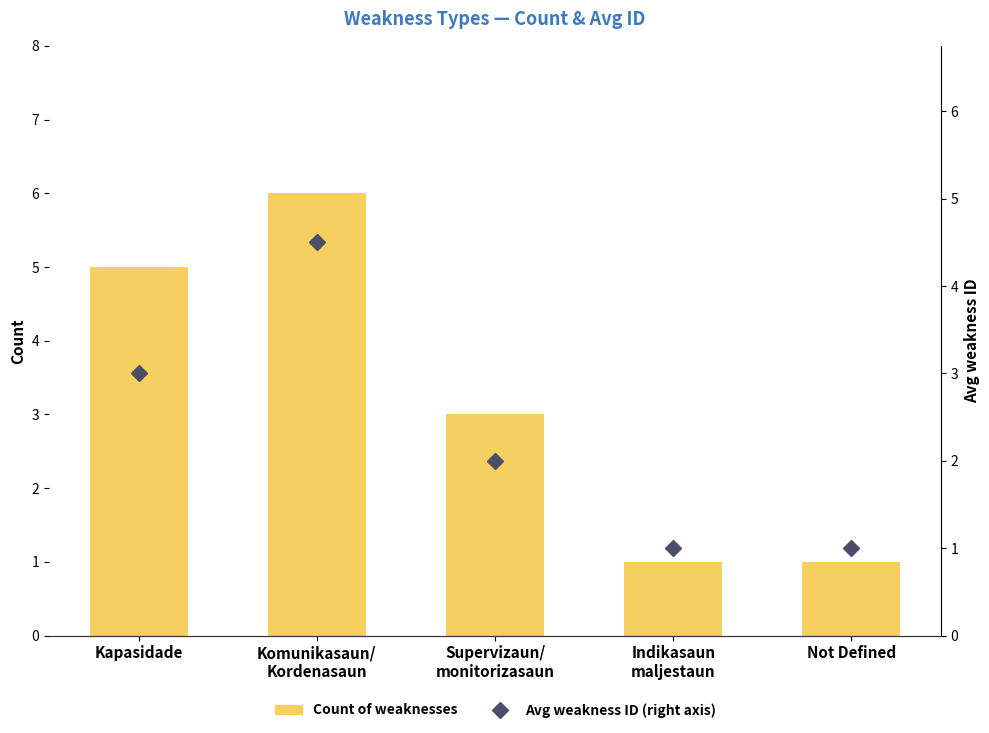

What is the label of the 5th bar from the right?

Kapasidade